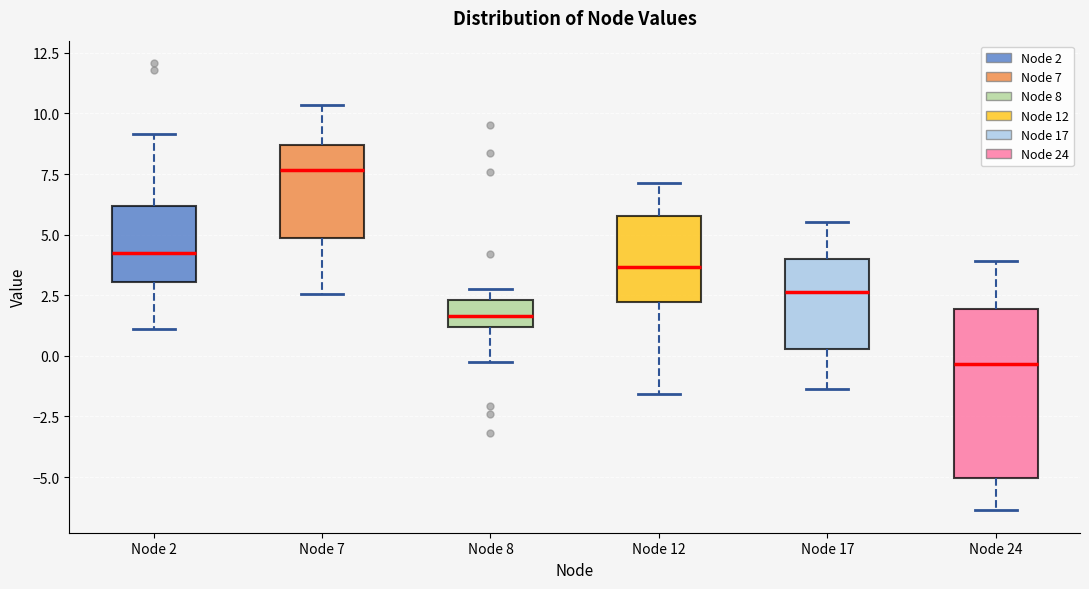

Where is the lower edge of the box for Node 8 on the y-axis? The values are not printed on the chart, so give them approximately, as read against the axis.

1.0